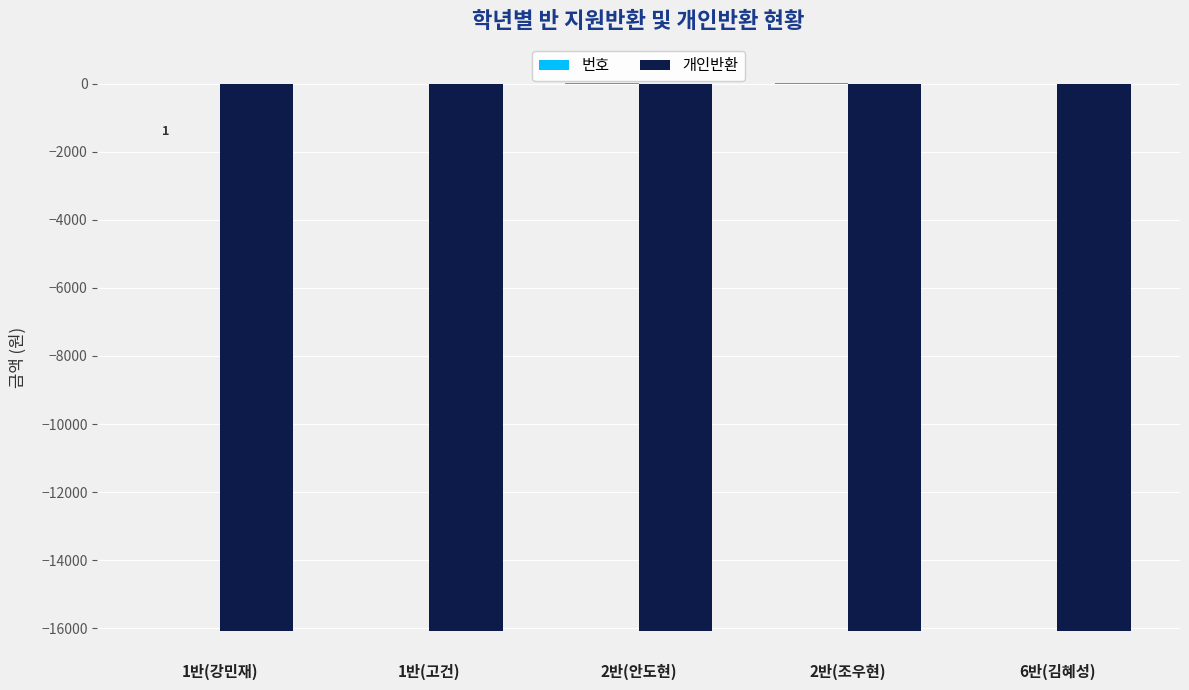

The value of 개인반환 at 6반(김혜성) is -16100. True or false?

True